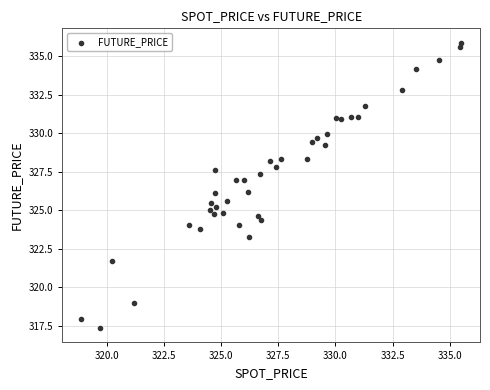

What is the range of X values (max minus min)?

16.6